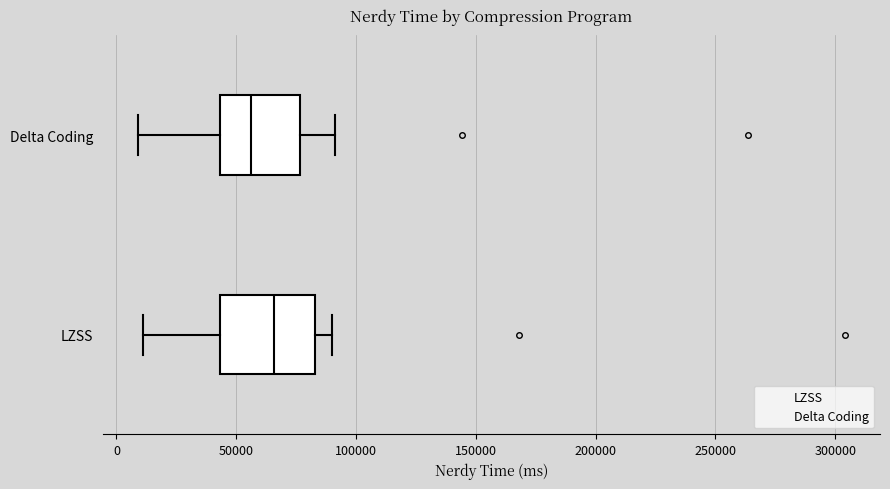

Which box is the widest, from its left edge to its right edge?

LZSS